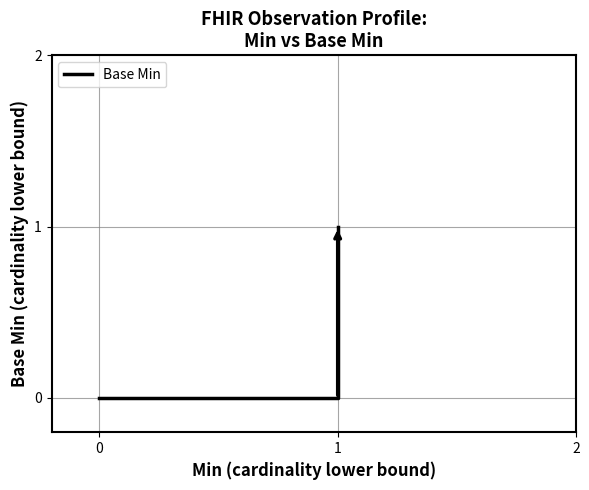

The chart shows a value of 0 at 1. True or false?

True